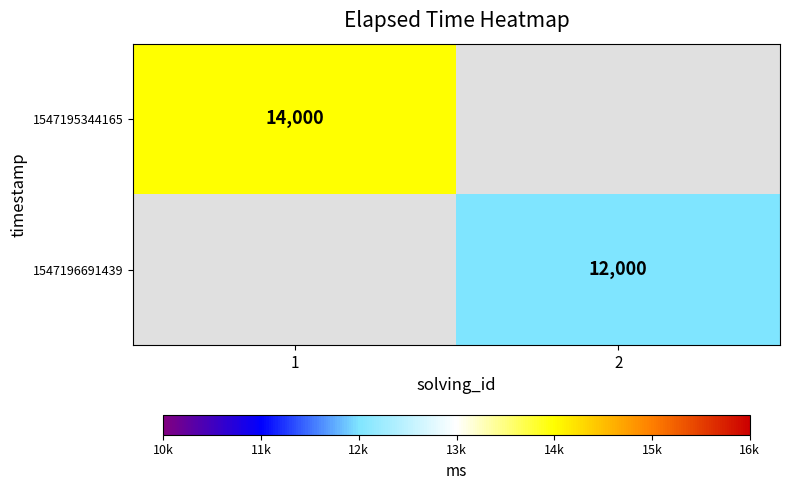

The 1547196691439 series shows 12000 at 2. True or false?

True